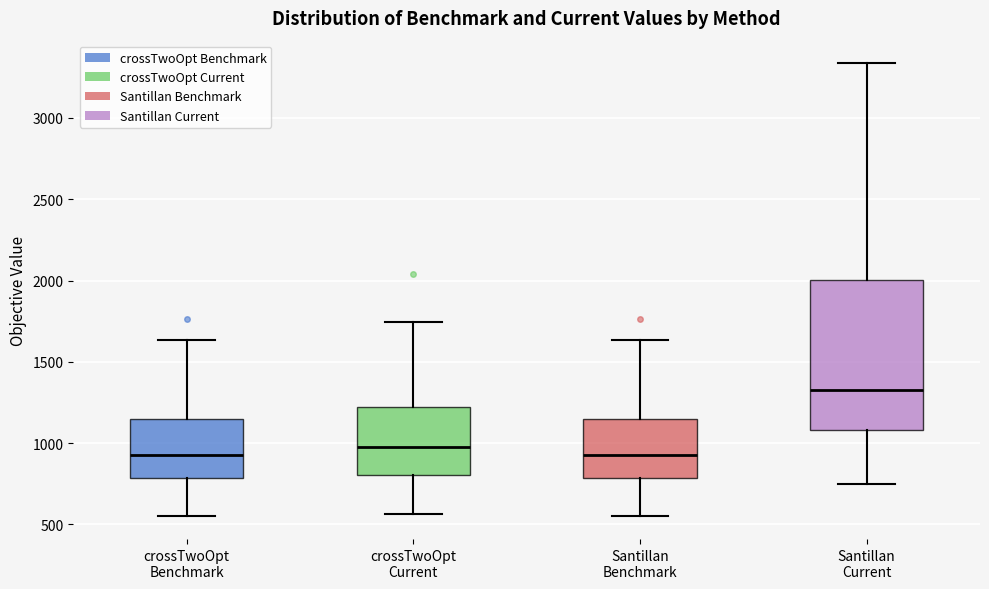

Reading left to right, read every box against the y-axis: the position of its median line, the range the box covers, and the ends of its whiskers. The values are not printed on the chart, so give them approximately, as read against the axis.

crossTwoOpt Benchmark: median 950, box 800 to 1150, whiskers 550 to 1650
crossTwoOpt Current: median 950, box 800 to 1200, whiskers 550 to 1750
Santillan Benchmark: median 950, box 800 to 1150, whiskers 550 to 1650
Santillan Current: median 1350, box 1100 to 2000, whiskers 750 to 3350